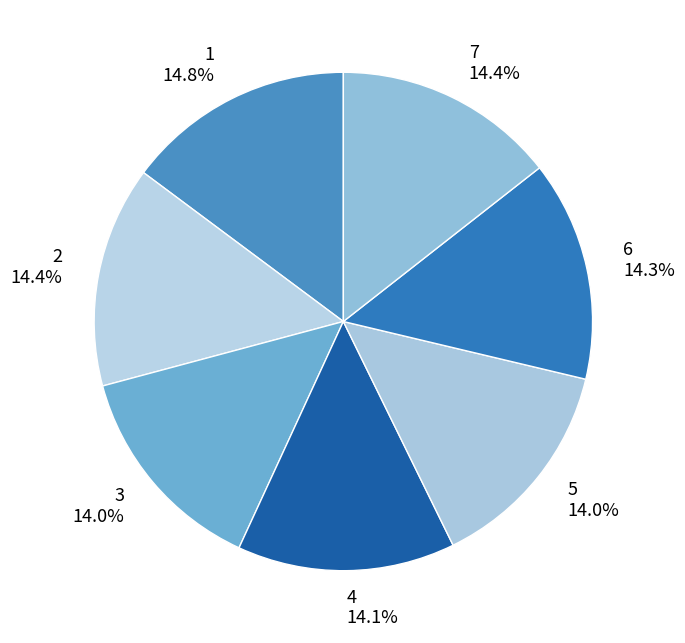

To the nearest percent, what percentage of the pie is 6?

14%